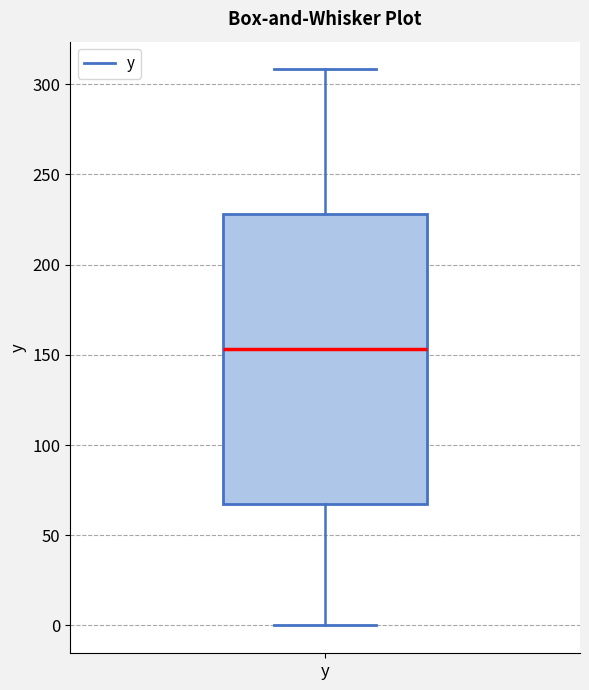

Where is the upper edge of the box for y on the y-axis? The values are not printed on the chart, so give them approximately, as read against the axis.

230